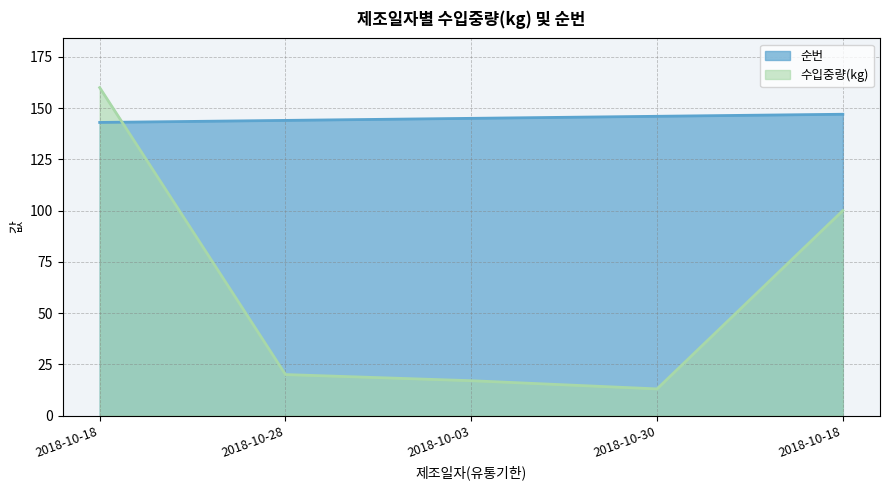

Rank the categories by 수입중량(kg) value from lowest to highest.

2018-10-30, 2018-10-03, 2018-10-28, 2018-10-18, 2018-10-18